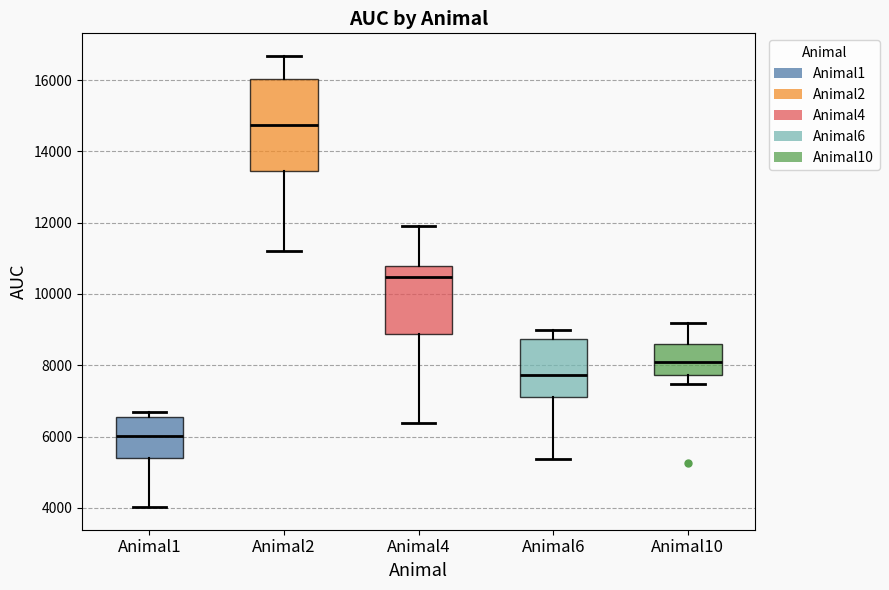

Reading left to right, read every box against the y-axis: the position of its median line, the range the box covers, and the ends of its whiskers. The values are not printed on the chart, so give them approximately, as read against the axis.

Animal1: median 6000, box 5400 to 6600, whiskers 4000 to 6600 (just above the box's upper edge)
Animal2: median 14800, box 13400 to 16000, whiskers 11200 to 16600
Animal4: median 10400, box 8800 to 10800, whiskers 6400 to 12000
Animal6: median 7800, box 7200 to 8800, whiskers 5400 to 9000
Animal10: median 8000, box 7800 to 8600, whiskers 7400 to 9200